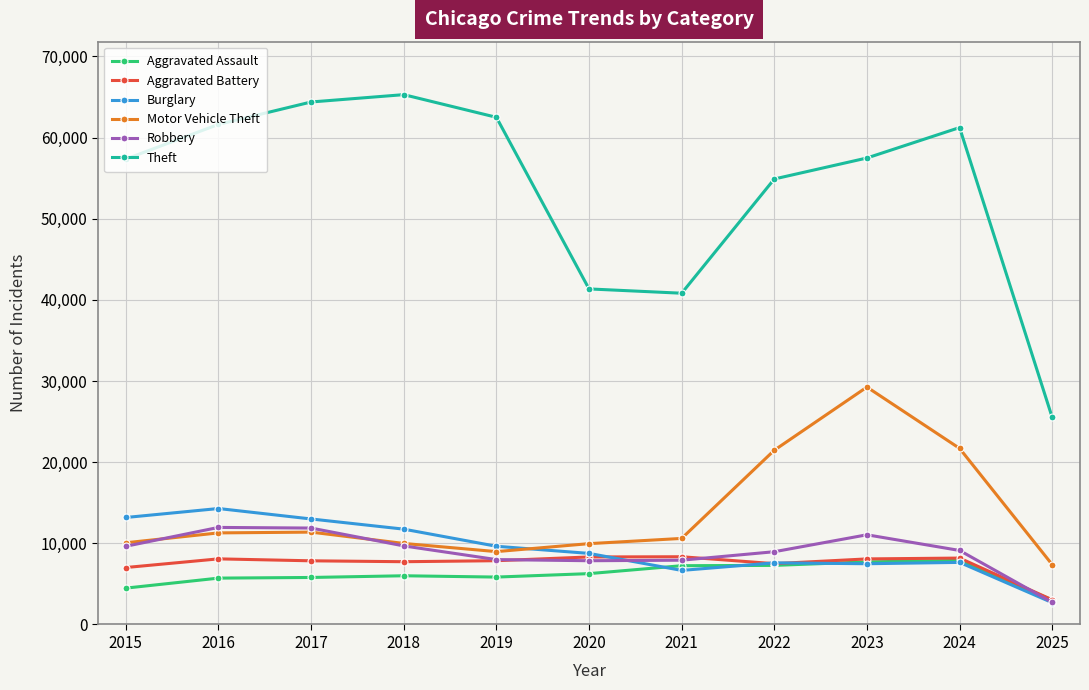

The value of Motor Vehicle Theft at 2020 is 16752. True or false?

False